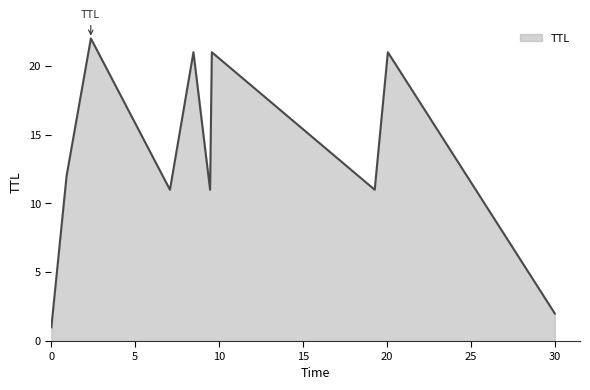

What is the maximum value shown in the chart?

22